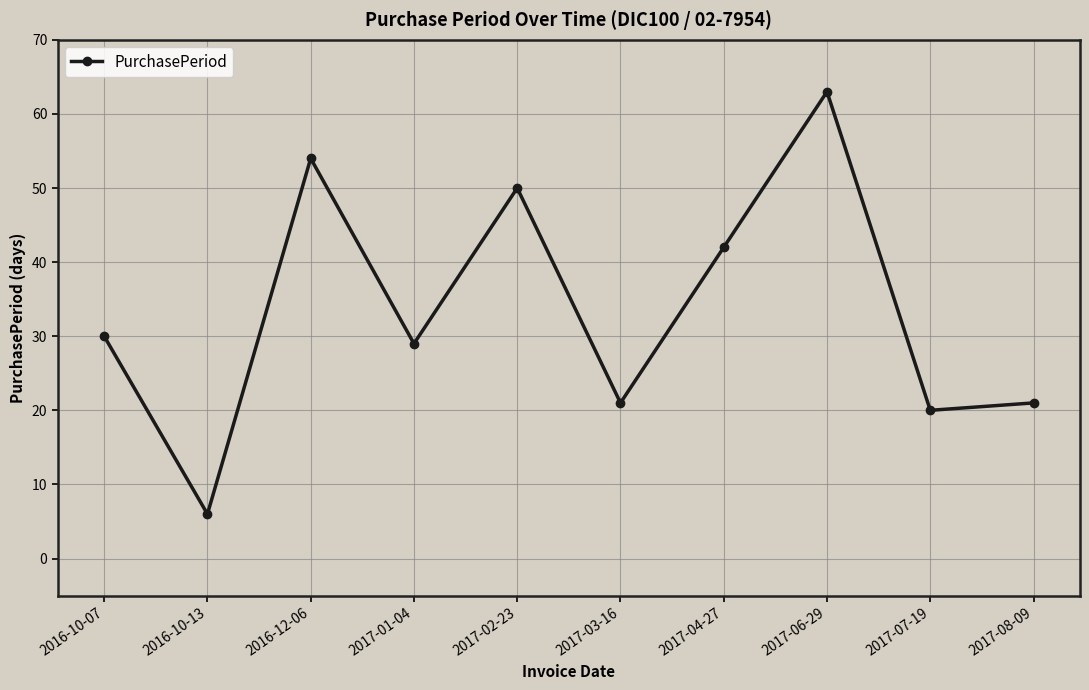

The chart shows a value of 20 at 2017-02-23. True or false?

False